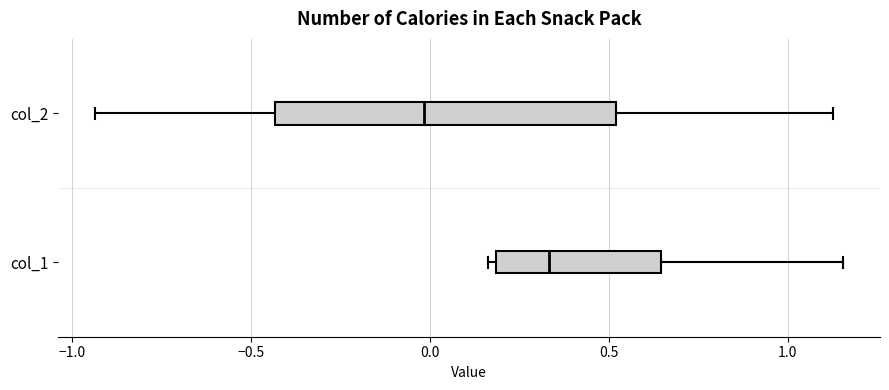

Where does the right whisker of the box for col_2 end on the x-axis? The values are not printed on the chart, so give them approximately, as read against the axis.

1.15